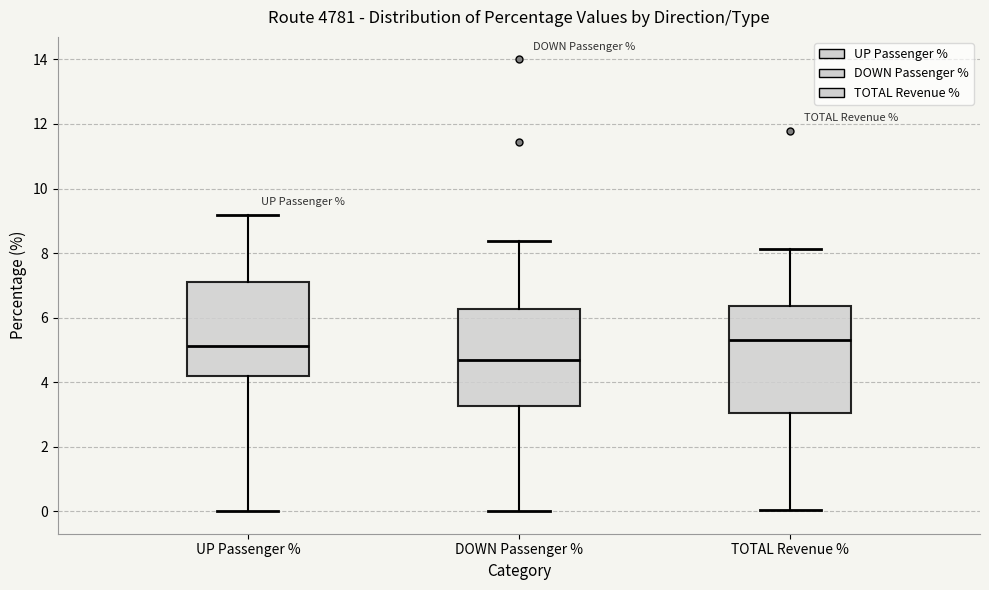

Reading left to right, transcribe this box plot: for each box, give where its median line is, the range the box spans, and where its two whiskers end, as read against the y-axis. The values are not printed on the chart, so give them approximately, as read against the axis.

UP Passenger %: median 5.2, box 4.2 to 7.2, whiskers 0.0 to 9.2
DOWN Passenger %: median 4.6, box 3.2 to 6.2, whiskers 0.0 to 8.4
TOTAL Revenue %: median 5.4, box 3.0 to 6.4, whiskers 0.0 to 8.2